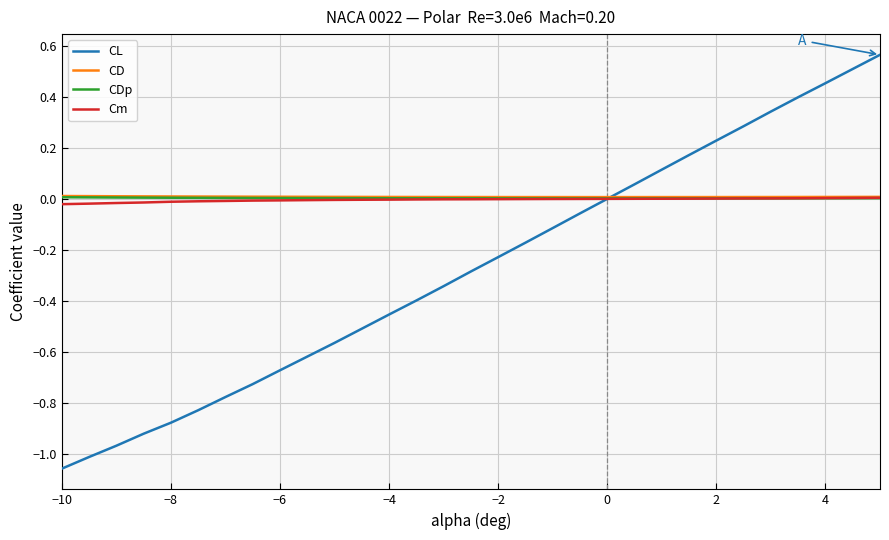

Which series has the widest spread of values?

CL